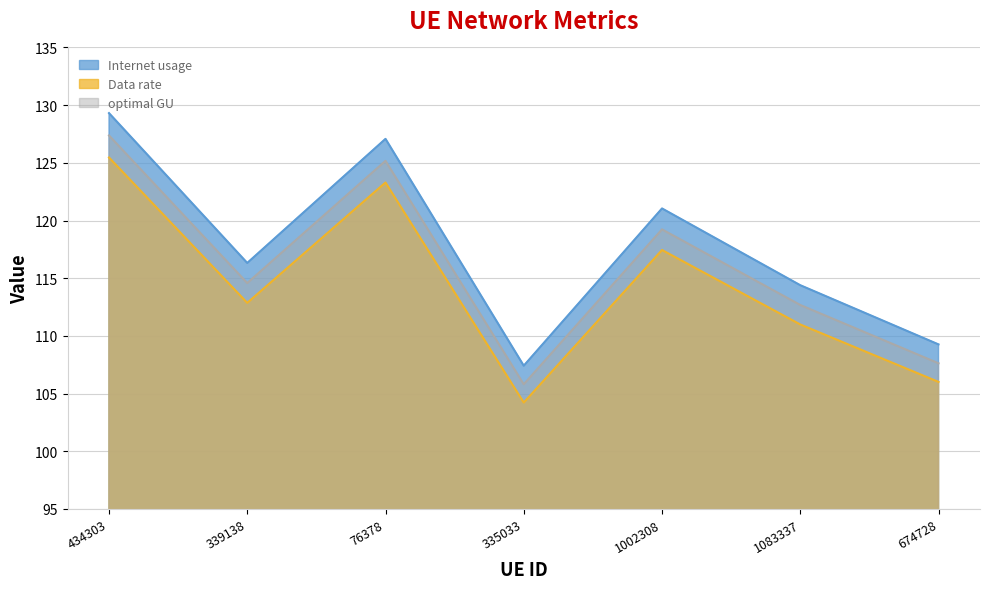

At which category does Internet usage reach its first local valley?

339138